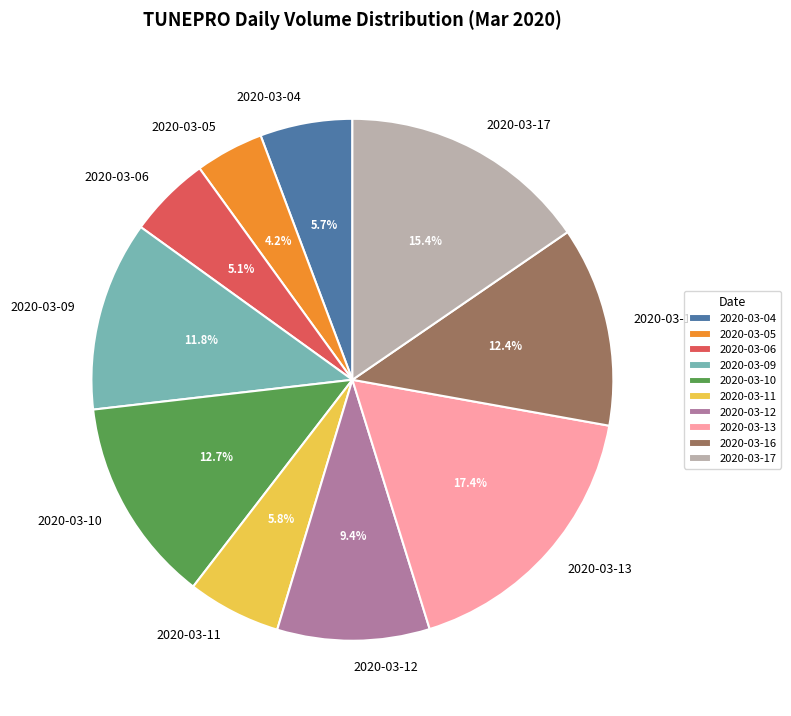

How many slices are in this pie chart?

10